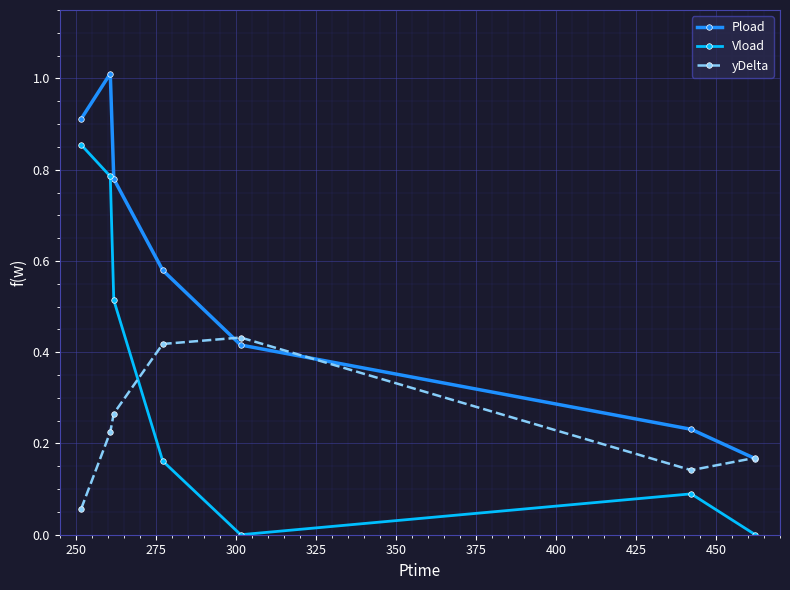

In Vload, how many points are higher than both neighbors (excluding endpoints)?

1